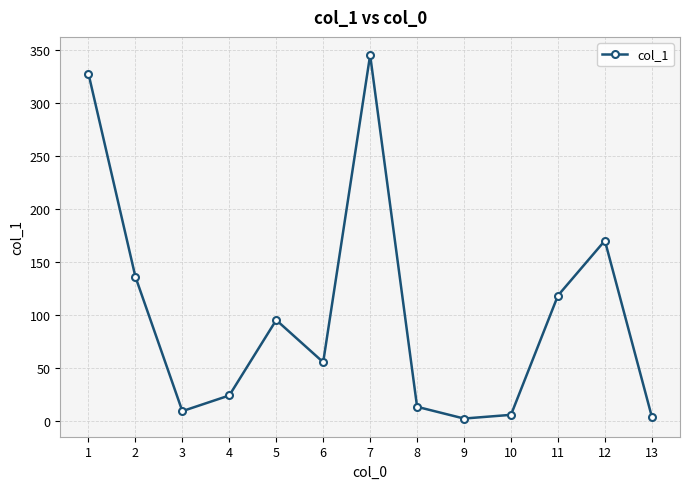

Between 8 and 10, which is larger?

8